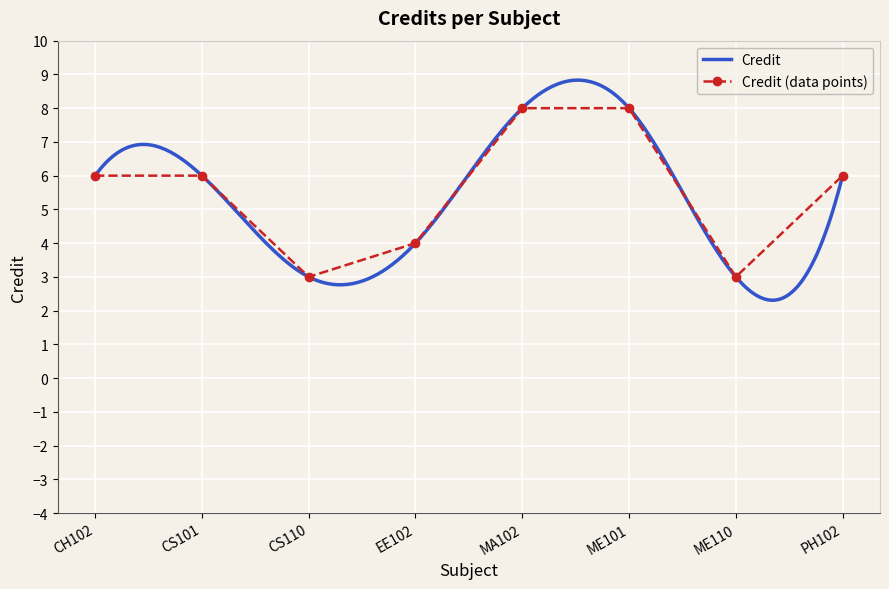

Rank the categories by value from lowest to highest.

CS110, ME110, EE102, CH102, CS101, PH102, MA102, ME101